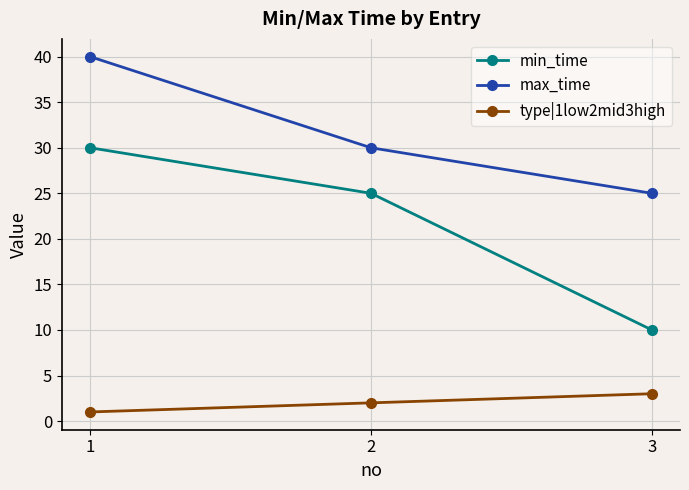

Reading left to right, transcribe all the data shown in this chart.

min_time: 30	25	10
max_time: 40	30	25
type|1low2mid3high: 1	2	3